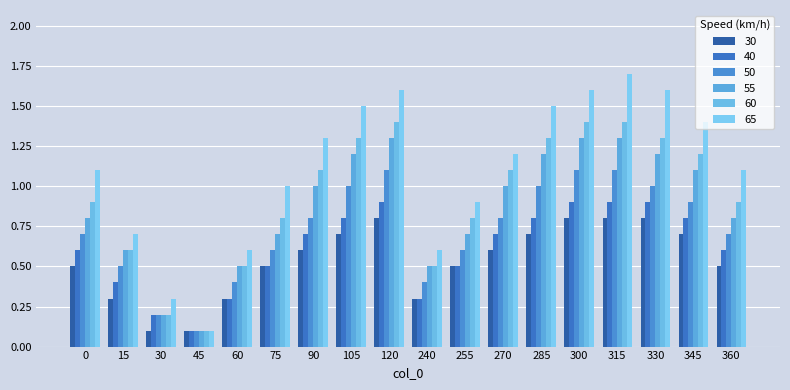

What is the total value across all series at 240?

2.6